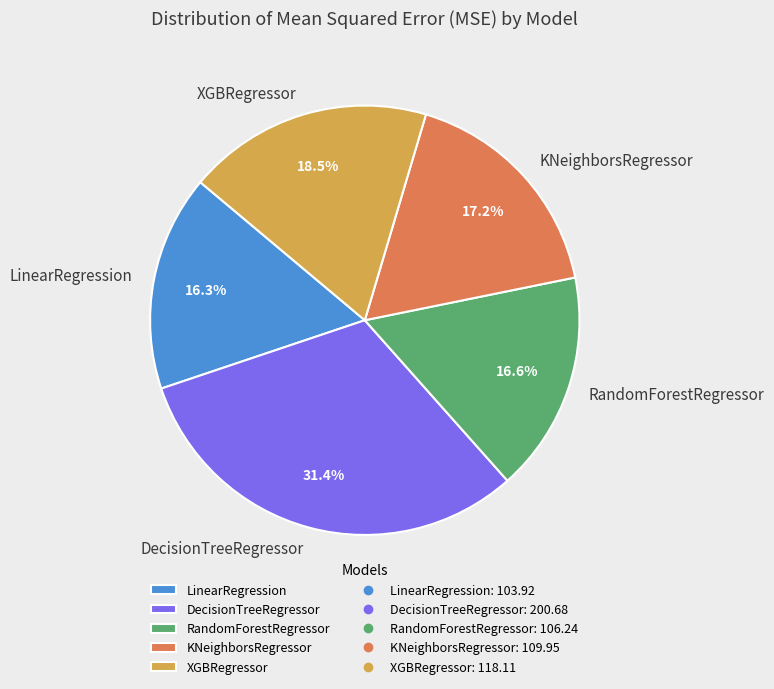

To the nearest percent, what is the difference between the largest and smallest slice percentages?

15%